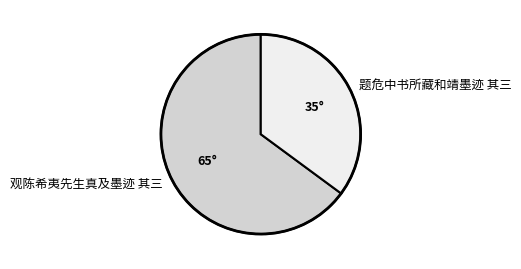

Is the sum of 题危中书所藏和靖墨迹 其三 and 观陈希夷先生真及墨迹 其三 greater than half?

Yes